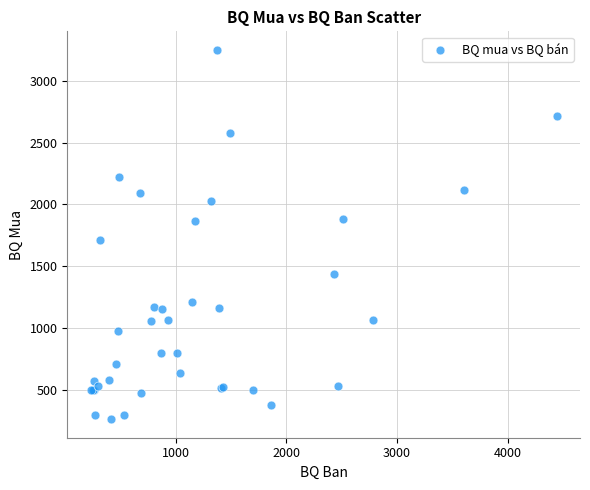

What Y value in the scatter plot is closest to 1756?

1714